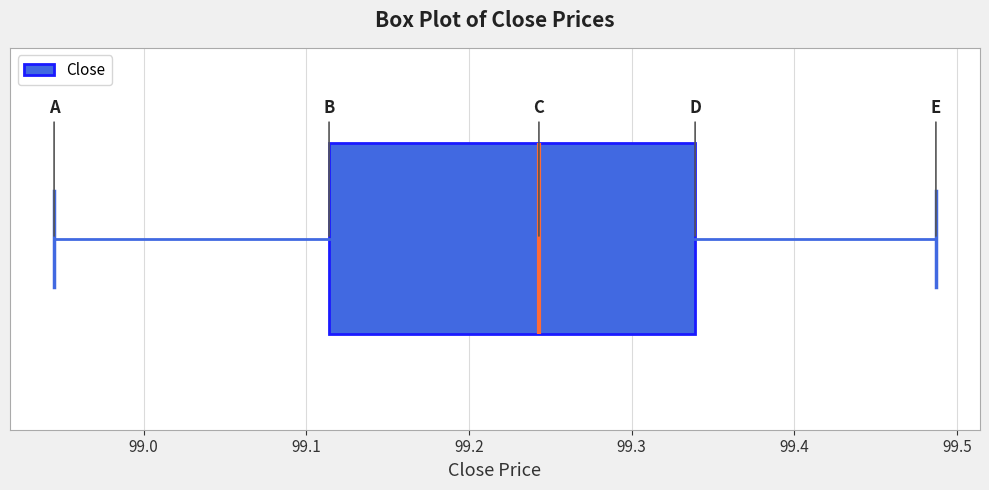

Where is the left edge of the box on the x-axis? The values are not printed on the chart, so give them approximately, as read against the axis.

99.11